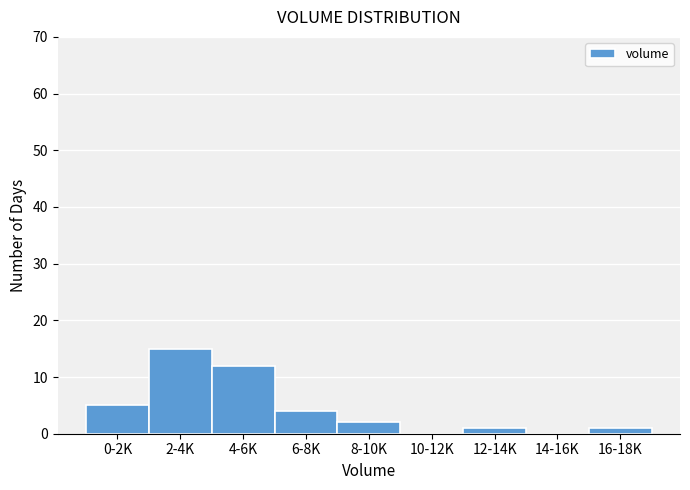

Reading right to left, list all the values displayed in this chart.

16-18K=1	14-16K=0	12-14K=1	10-12K=0	8-10K=2	6-8K=4	4-6K=12	2-4K=15	0-2K=5